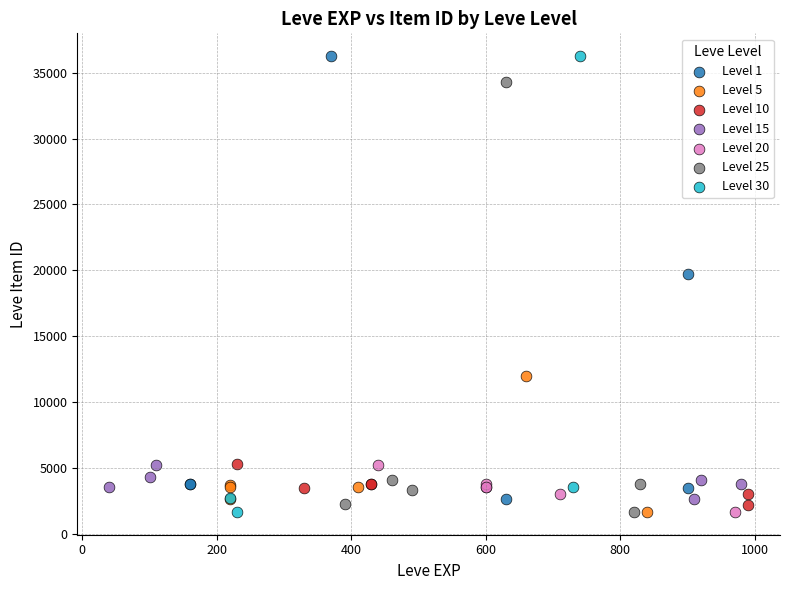

Which series has the widest spread of Y values?

Level 30